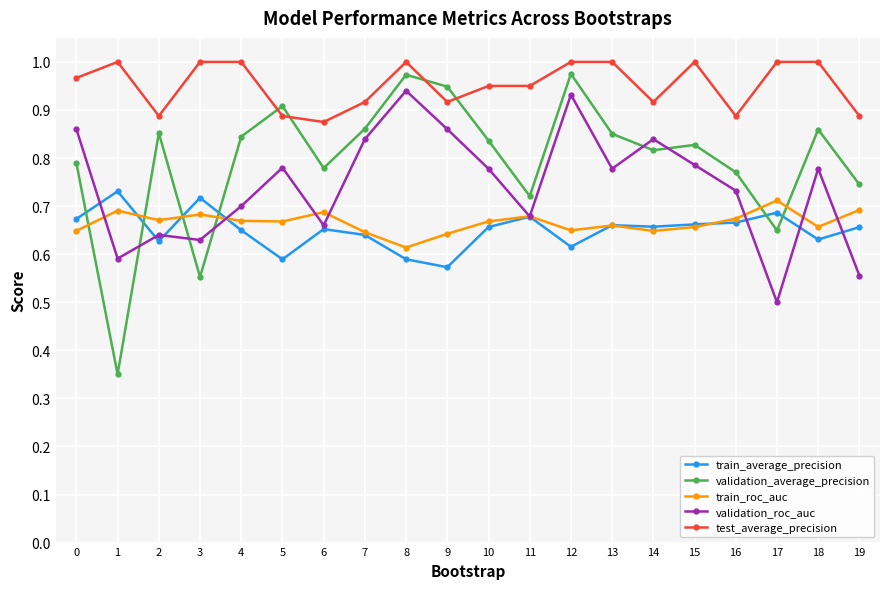

Count the test_average_precision values in the range 0 to 1.

20